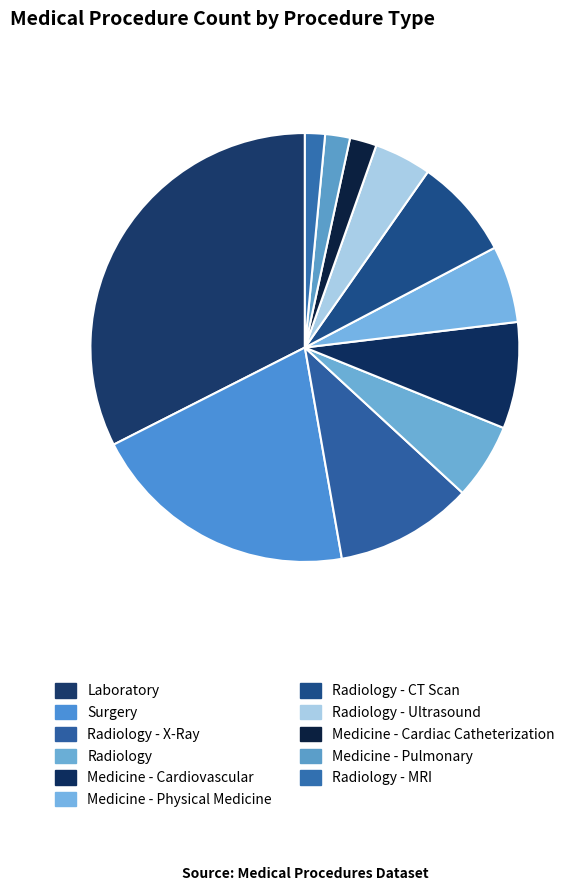

Count the number of slices in the pie.

11